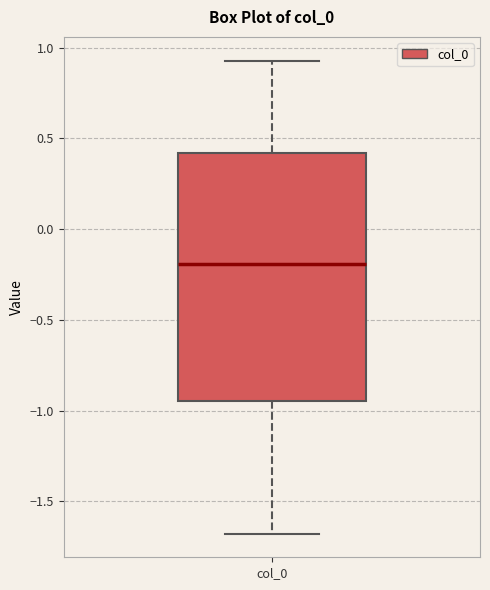

Transcribe this box plot: give where the median line is, the range the box spans, and where the two whiskers end, as read against the y-axis. The values are not printed on the chart, so give them approximately, as read against the axis.

median -0.20, box -0.95 to 0.40, whiskers -1.70 to 0.95